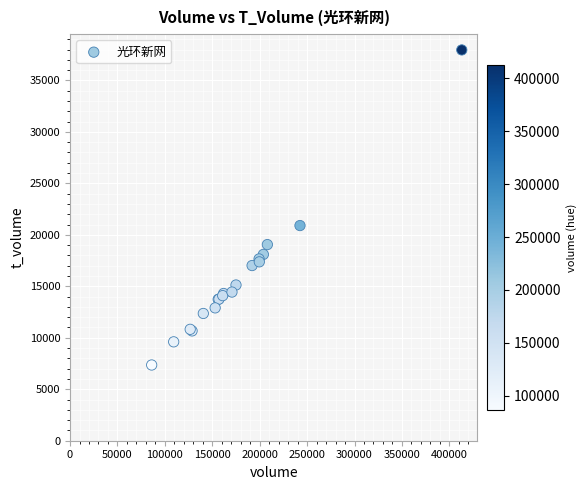

What Y value in the scatter plot is closest to 22659?

20901